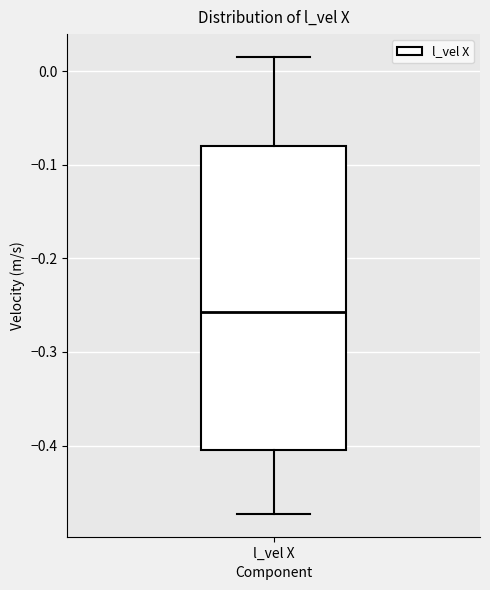

Where does the upper whisker of the box for l_vel X end on the y-axis? The values are not printed on the chart, so give them approximately, as read against the axis.

0.02